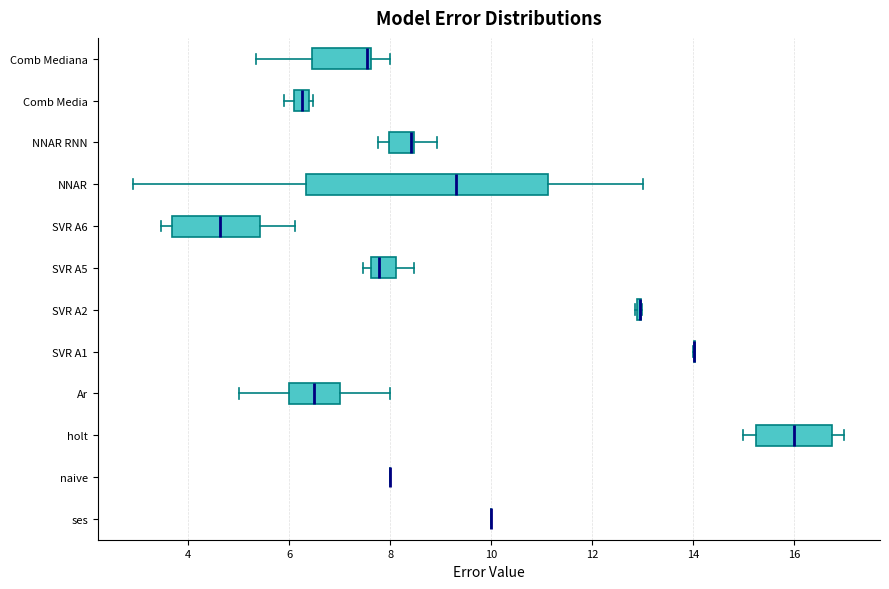

Which box is the widest, from its left edge to its right edge?

NNAR